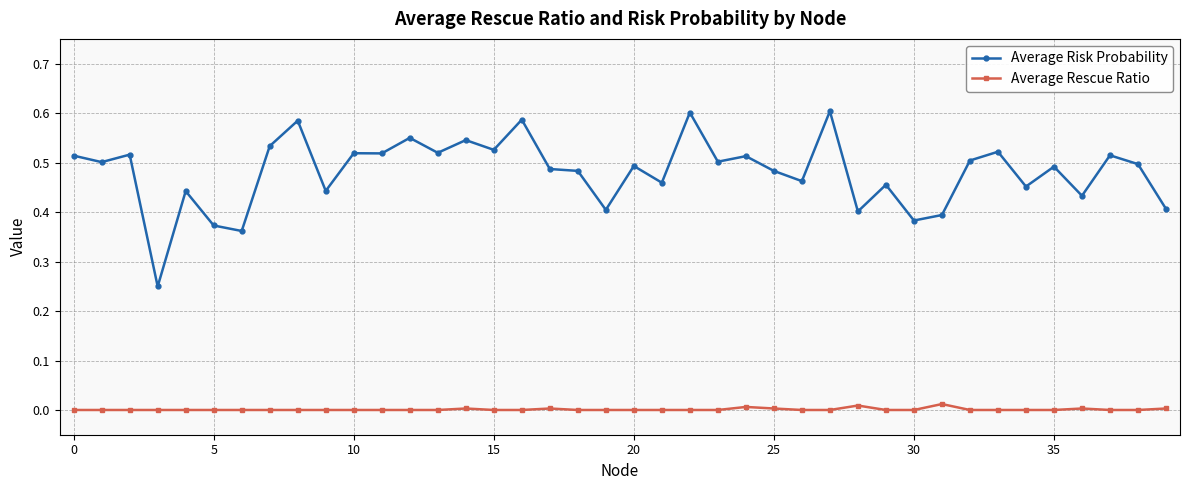

List the series in order of their peak value, highest first.

Average Risk Probability, Average Rescue Ratio